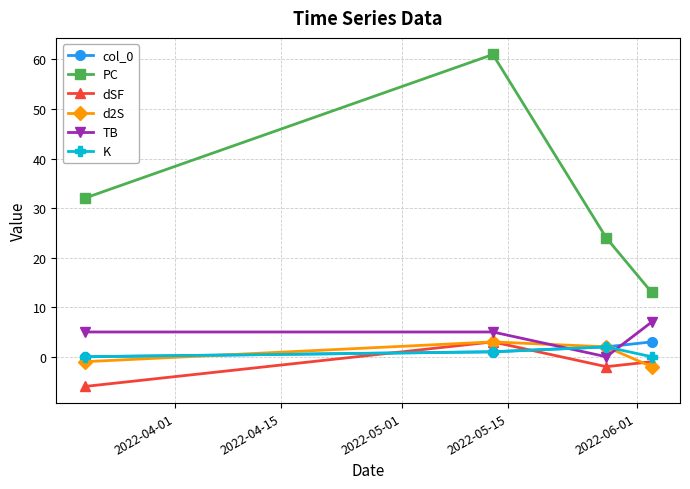

What is the difference between the maximum and minimum values in the K series?

2